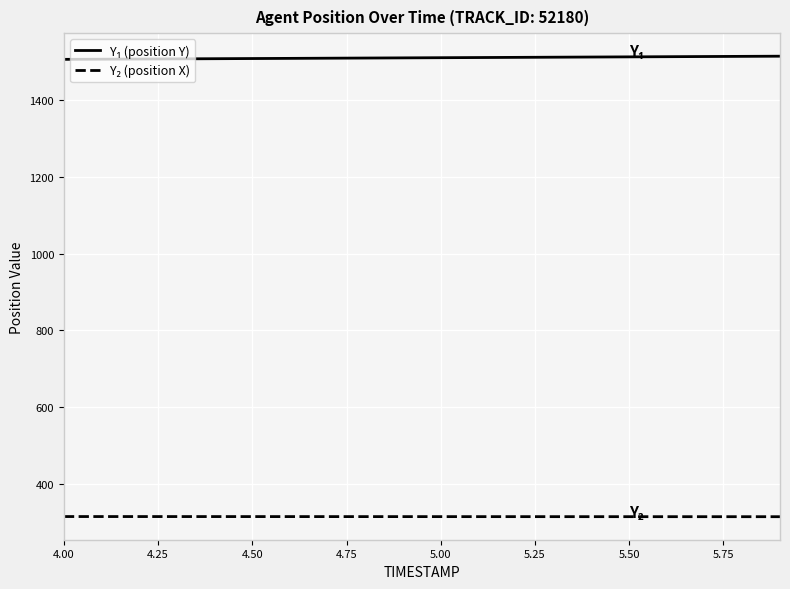

What is the minimum value shown in the chart?

313.7